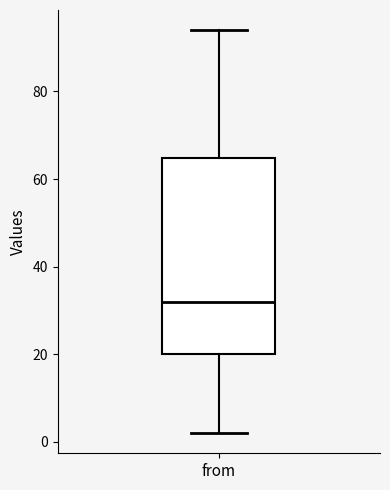

Transcribe this box plot: give where the median line is, the range the box spans, and where the two whiskers end, as read against the y-axis. The values are not printed on the chart, so give them approximately, as read against the axis.

median 32, box 20 to 64, whiskers 2 to 94